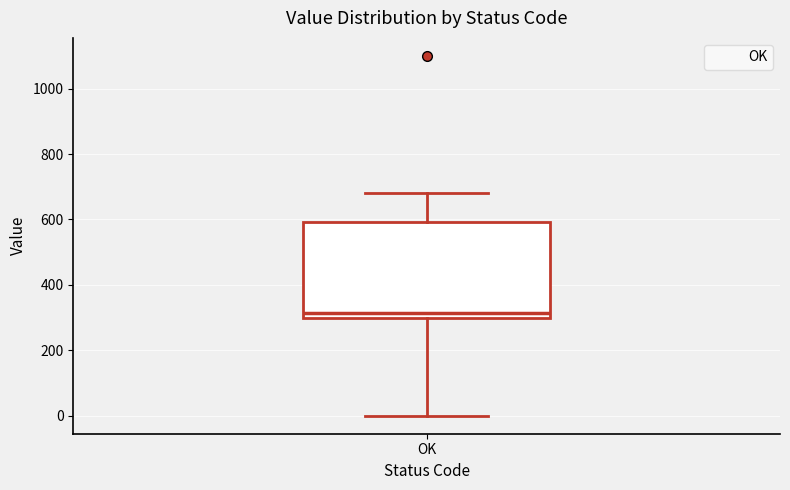

Where is the upper edge of the box for OK on the y-axis? The values are not printed on the chart, so give them approximately, as read against the axis.

600